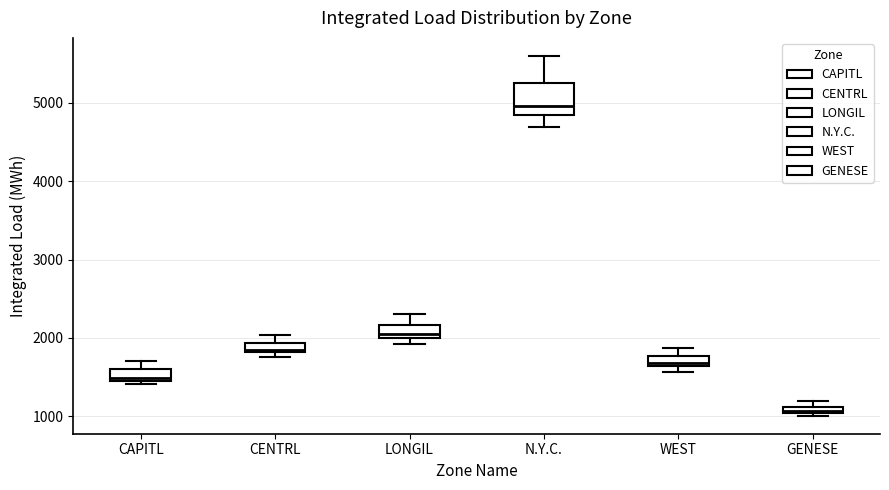

Comparing the boxes themselves (not the whiskers), which one is the tallest?

N.Y.C.